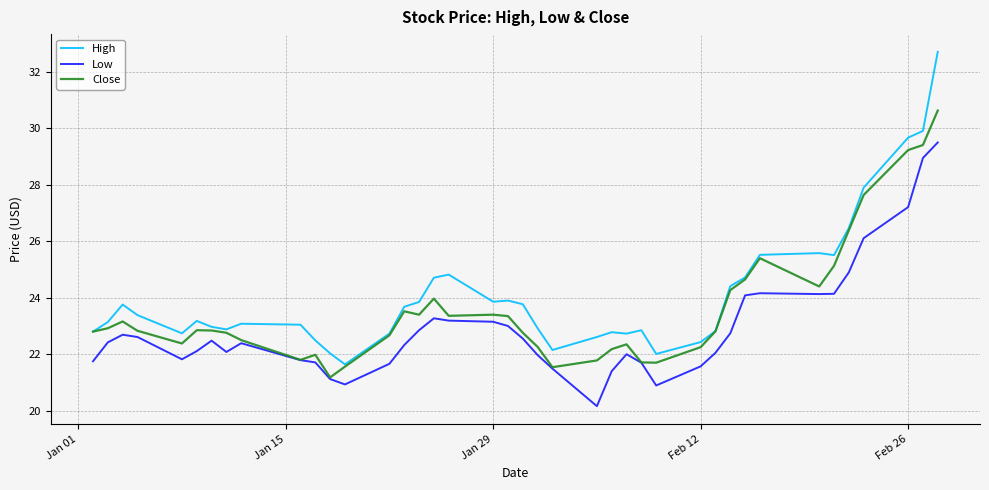

What is the smallest value displayed?

20.2